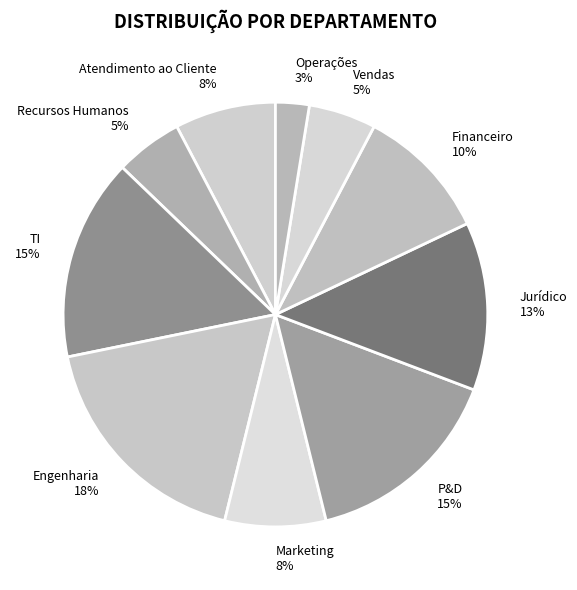

Is there any slice that represents more than half of the pie?

No